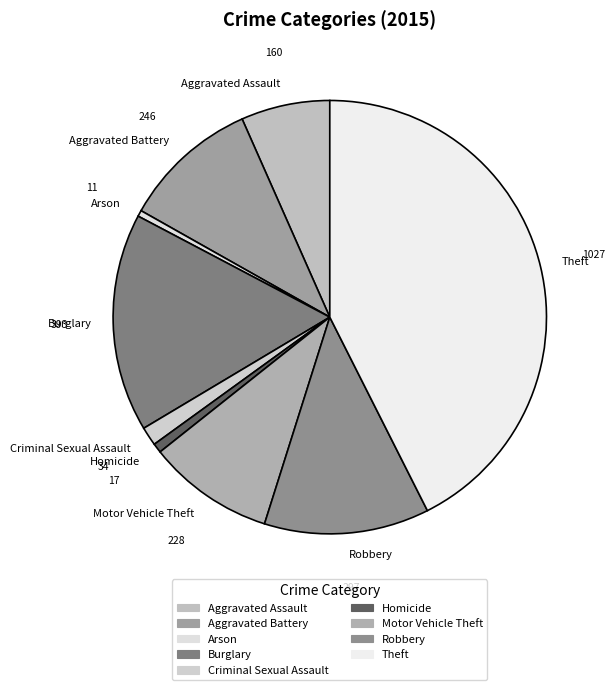

Which slice is the largest?

Theft